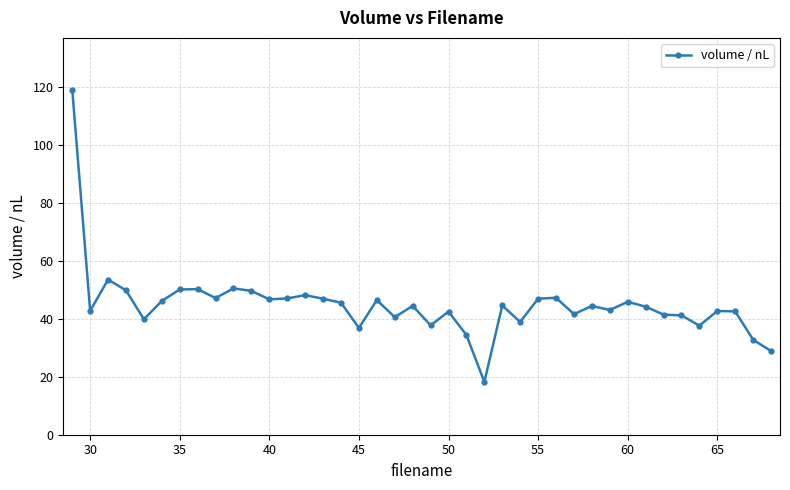

What is the difference between the maximum and second lowest values?

90.1